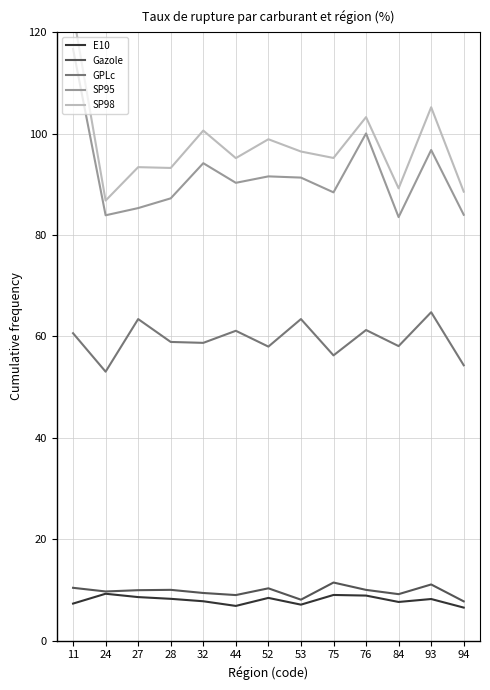

Rank the series at 53 from lowest to highest value.

E10, Gazole, GPLc, SP95, SP98